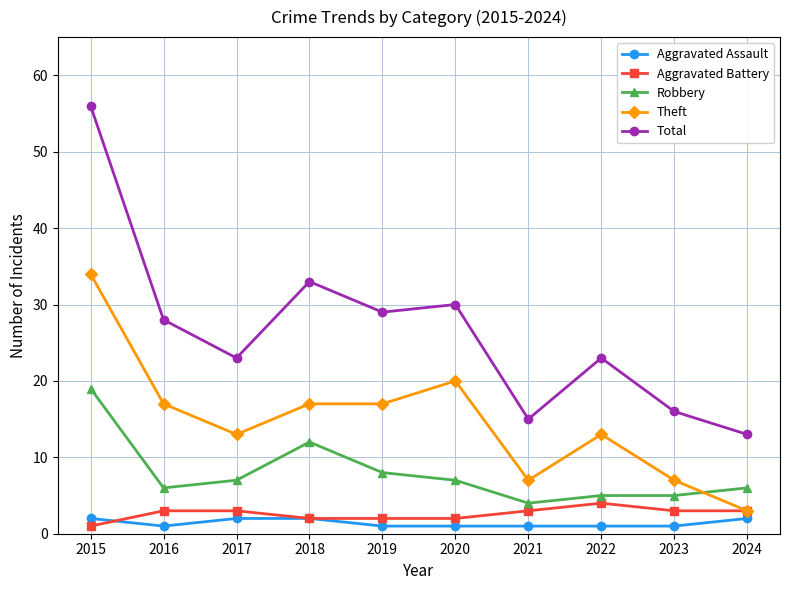

How many lines are shown in the chart?

5